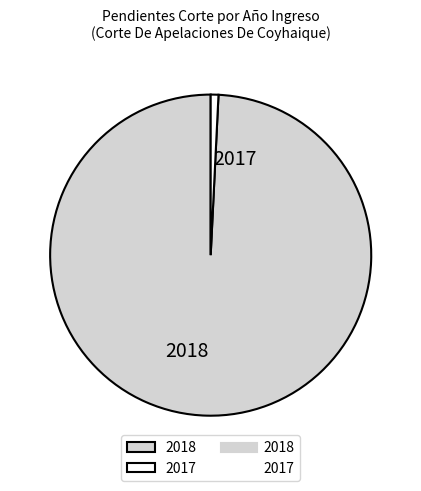

What is the largest slice in the pie chart?

2018